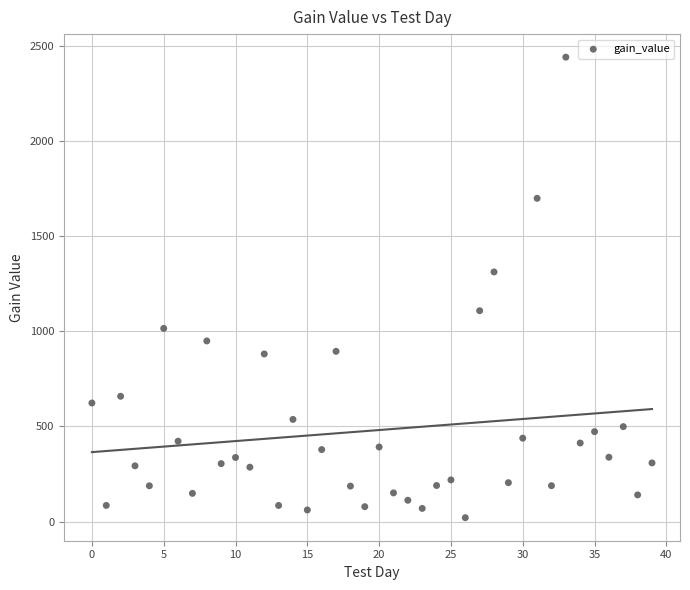

What Y value in the scatter plot is closest to 1230?

1311.6